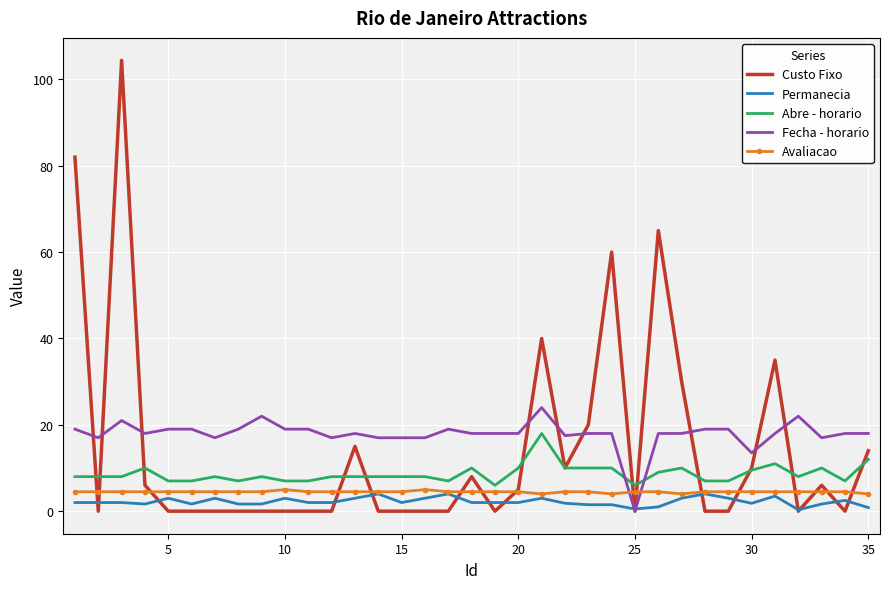

True or false: Fecha - horario and Custo Fixo intersect in this chart.

True